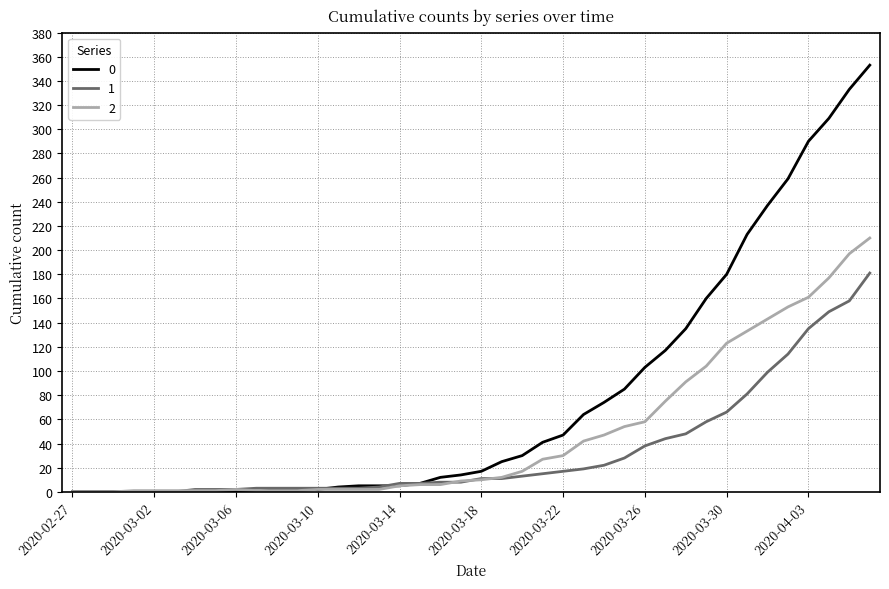

How many lines are shown in the chart?

3